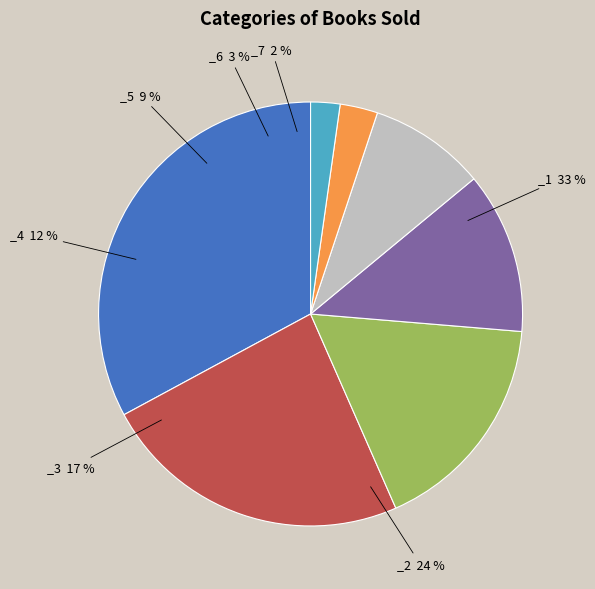

To the nearest percent, what portion does _4 represent?

12%